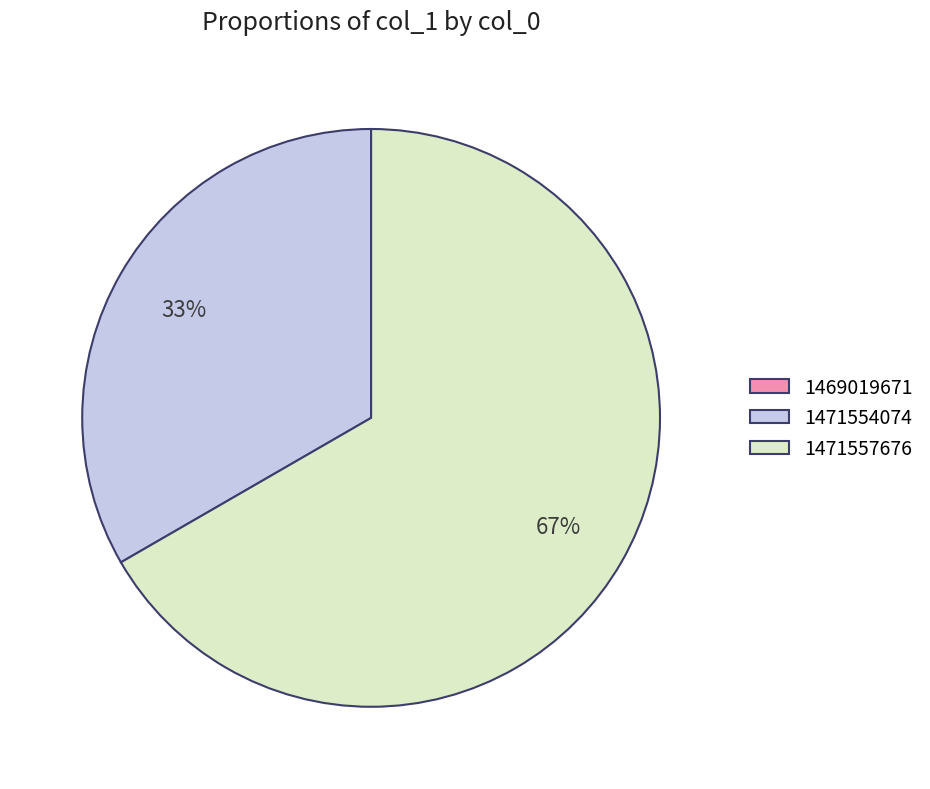

What is the largest slice in the pie chart?

1471557676